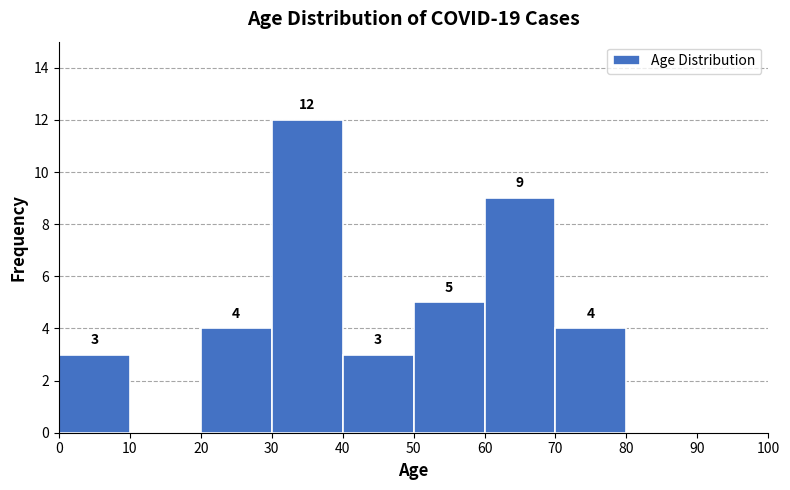

Over which range of the x-axis is the bar tallest?

30 to 40